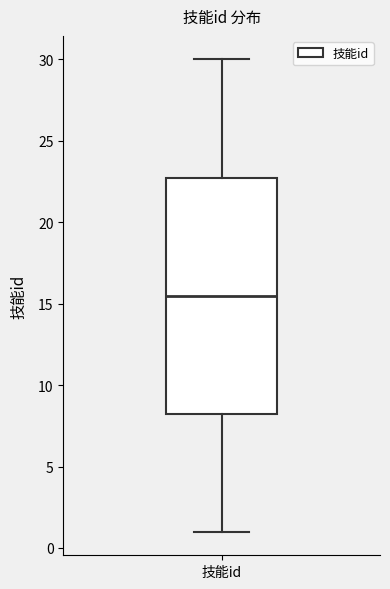

Where is the lower edge of the box for 技能id on the y-axis? The values are not printed on the chart, so give them approximately, as read against the axis.

8.5